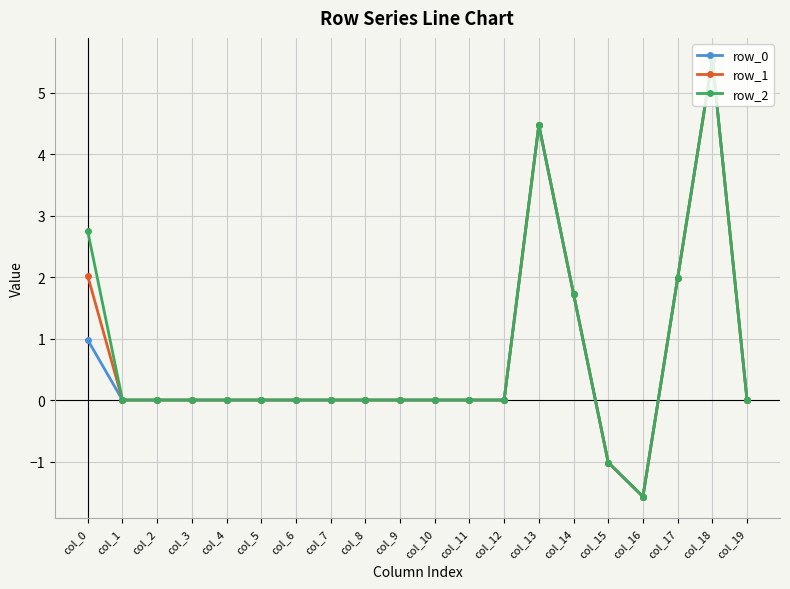

At which category does the chart reach its peak across all series?

col_18